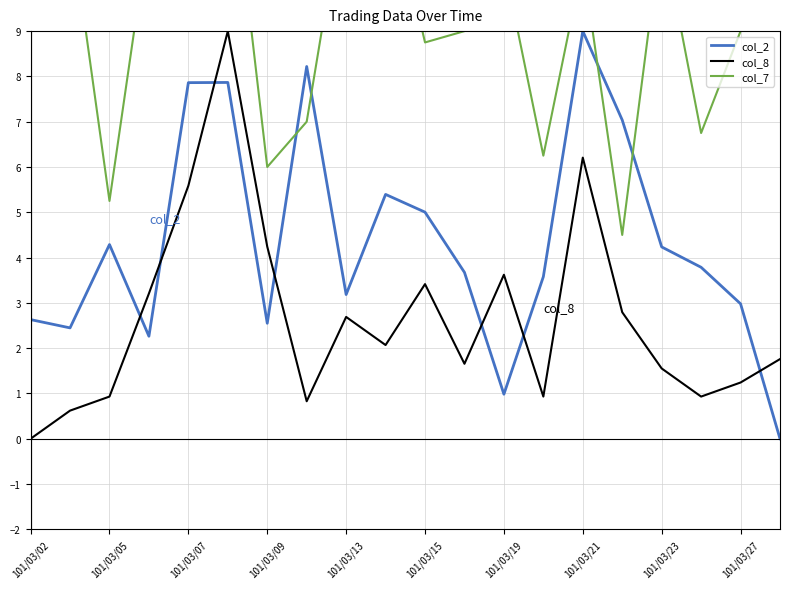

At which label is col_7 closest to 9?

11